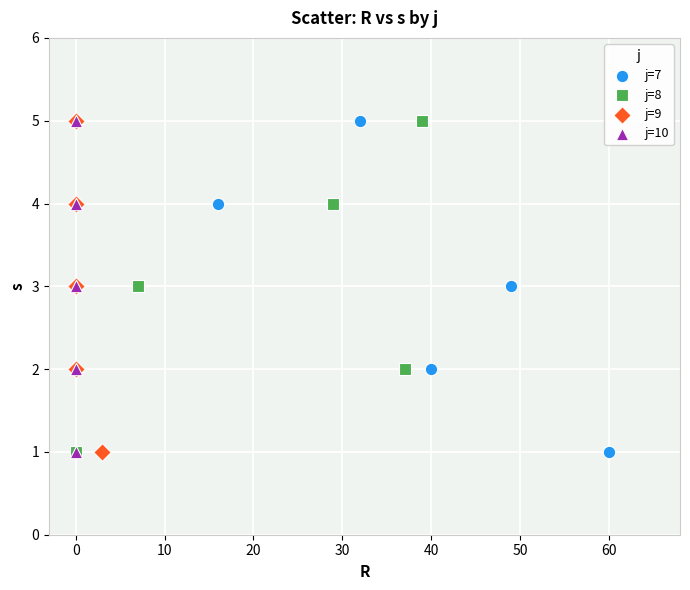

What are all the series names shown in the legend?

j=7, j=8, j=9, j=10